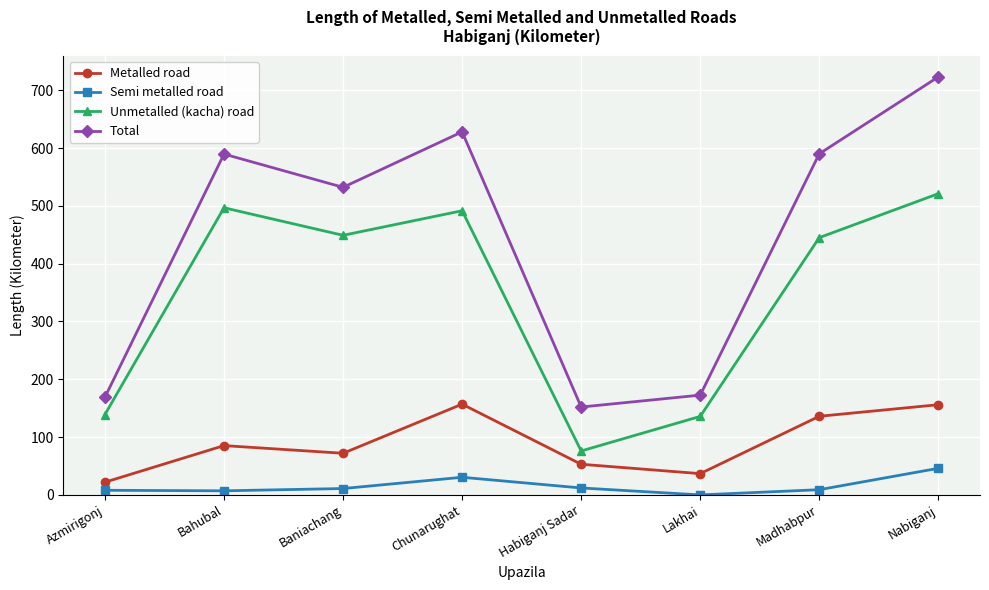

What are all the series names shown in the legend?

Metalled road, Semi metalled road, Unmetalled (kacha) road, Total